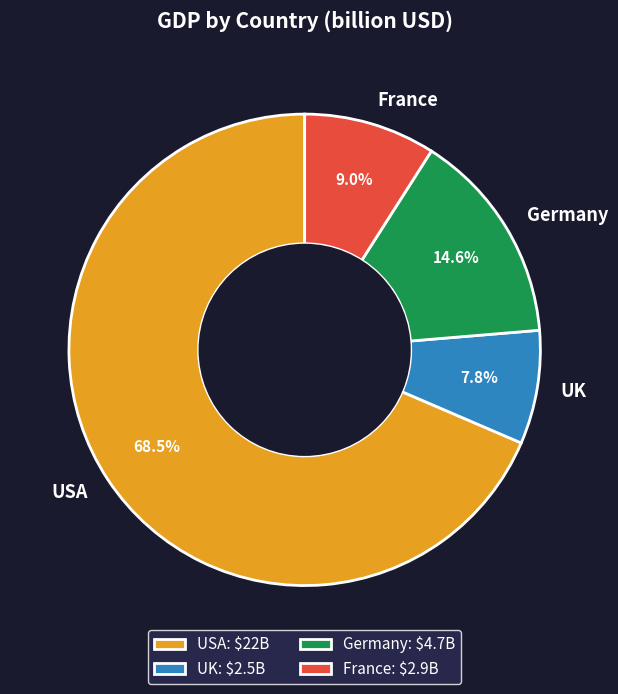

Which slice is the largest?

USA